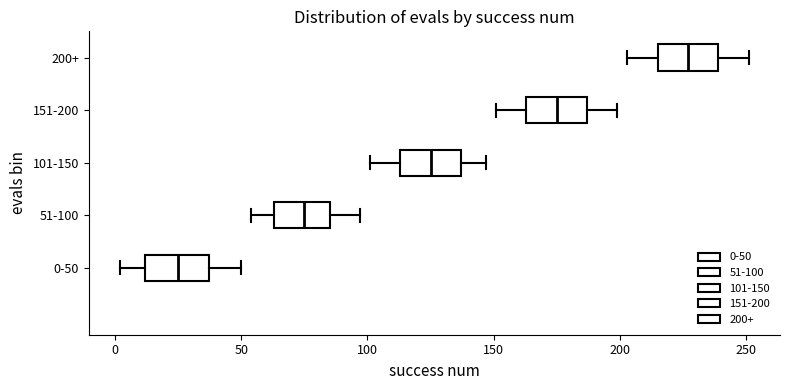

Reading bottom to top, read every box against the x-axis: the position of its median line, the range the box covers, and the ends of its whiskers. The values are not printed on the chart, so give them approximately, as read against the axis.

0-50: median 25, box 10 to 35, whiskers 0 to 50
51-100: median 75, box 65 to 85, whiskers 55 to 95
101-150: median 125, box 115 to 135, whiskers 100 to 145
151-200: median 175, box 165 to 185, whiskers 150 to 200
200+: median 225, box 215 to 240, whiskers 205 to 250